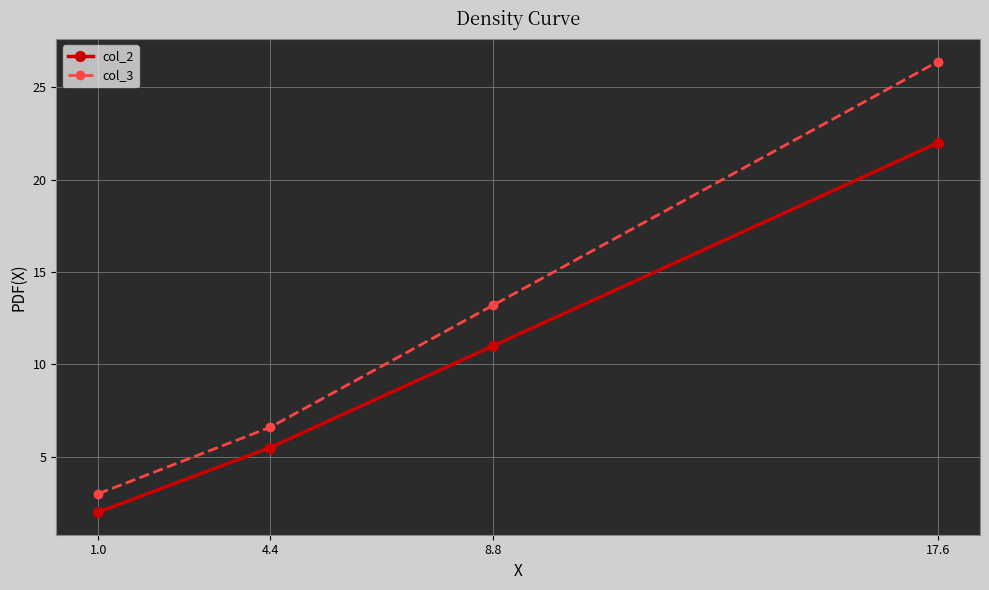

Which series has the largest range (max minus min)?

col_3